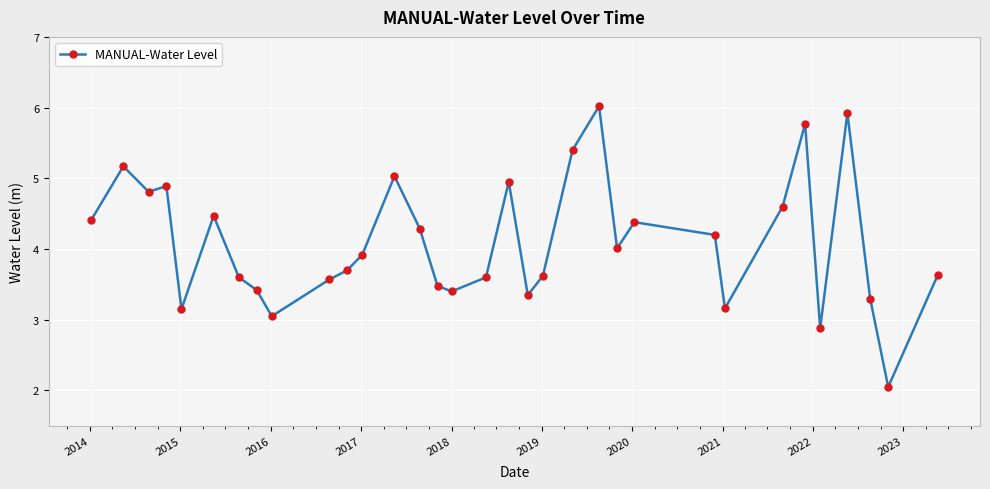

Count the number of values greater than 3.

31